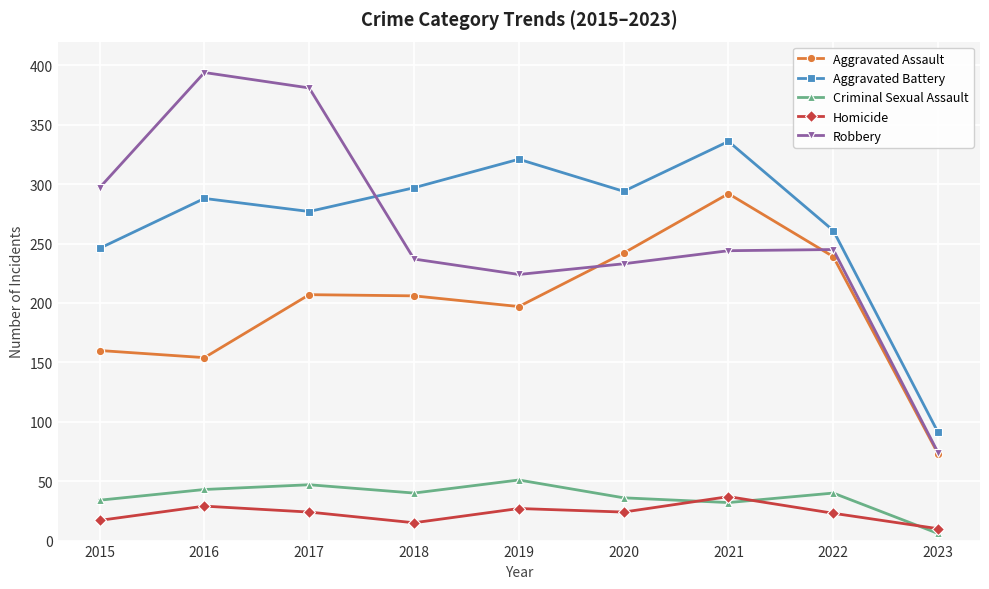

At how many categories does at least one series exceed 379?

2